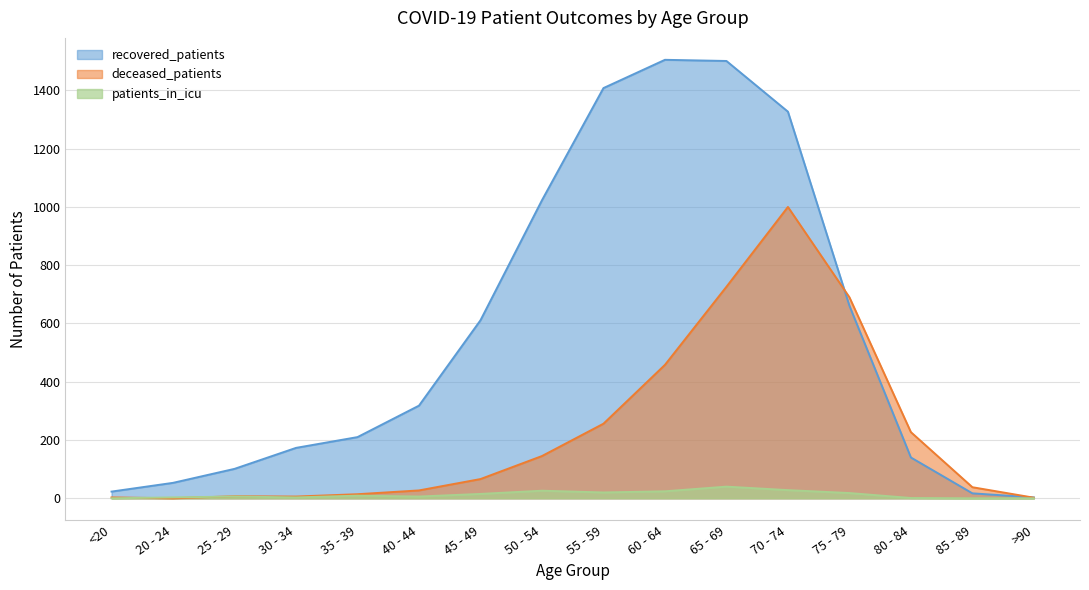

Rank the series by their average value, from highest to lowest.

recovered_patients, deceased_patients, patients_in_icu